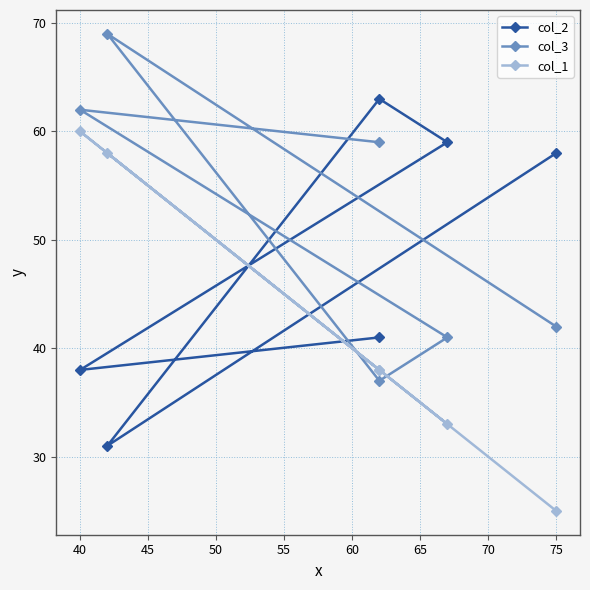

Which series ends up on top after the final intersection of col_3 and col_1?

col_3